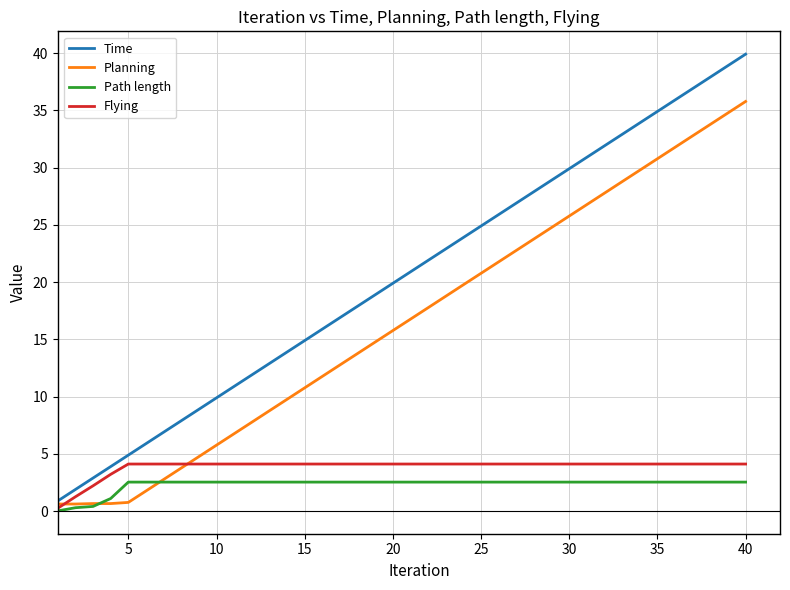

Does the chart display data point markers on the line(s)?

No